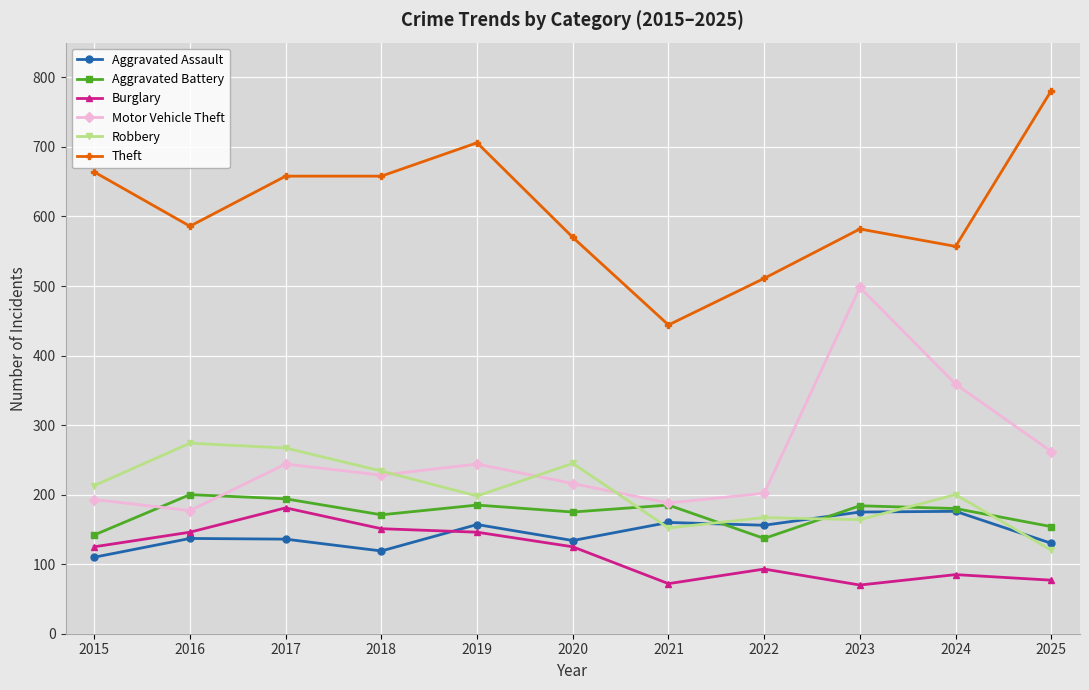

In Burglary, how many points are higher than both neighbors (excluding endpoints)?

3